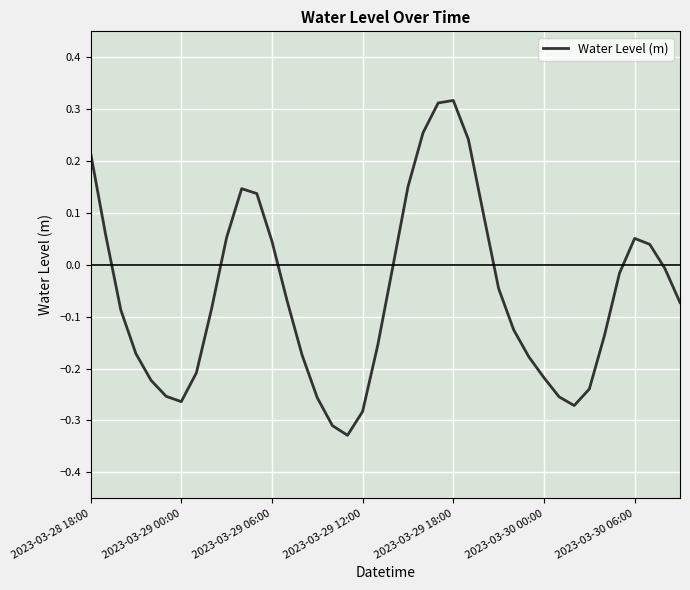

What is the sum of all values?

-2.3